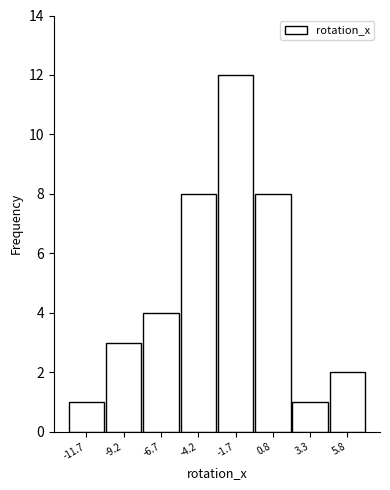

Reading right to left, transcribe all the data shown in this chart.

2	1	8	12	8	4	3	1